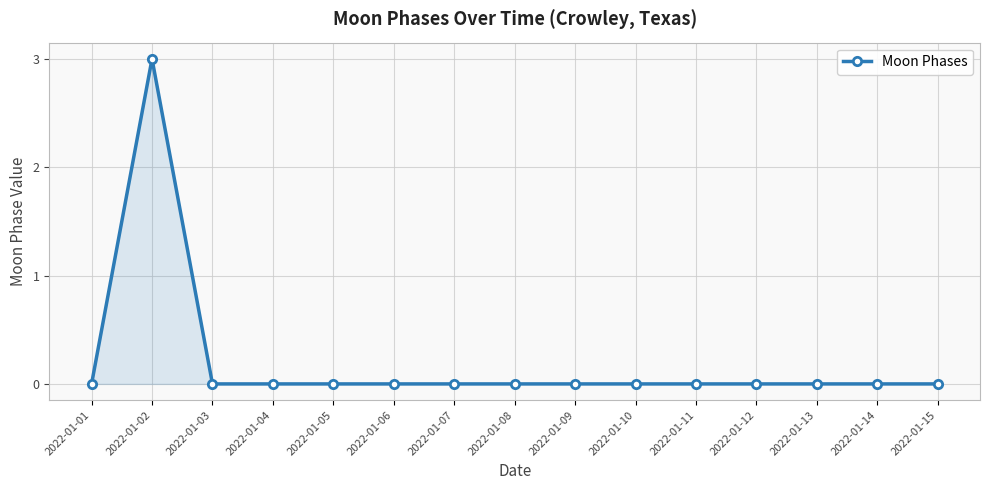

What is the greatest value displayed?

3